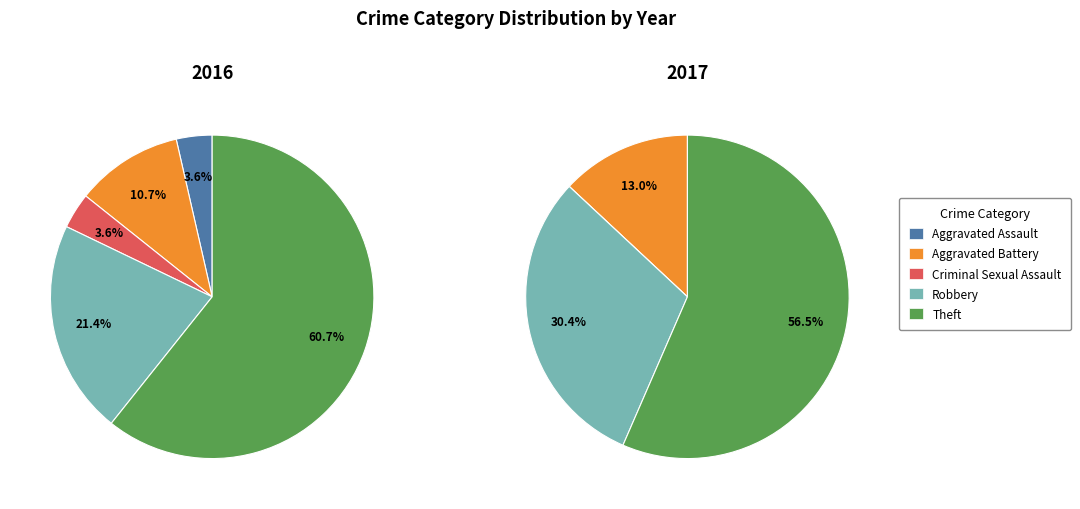

To the nearest percent, what percentage of the pie is Aggravated Assault?

4%